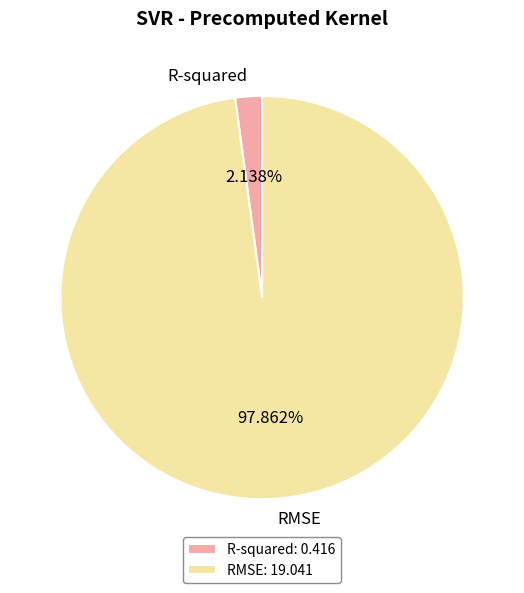

How many segments does this pie chart have?

2